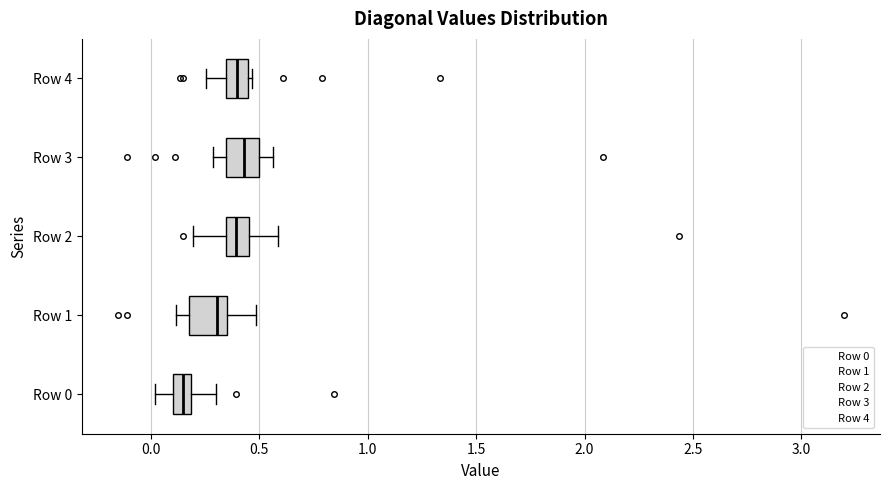

Reading bottom to top, transcribe this box plot: for each box, give where its median line is, the range the box spans, and where its two whiskers end, as read against the x-axis. The values are not printed on the chart, so give them approximately, as read against the axis.

Row 0: median 0.15, box 0.10 to 0.20, whiskers 0.00 to 0.30
Row 1: median 0.30, box 0.20 to 0.35, whiskers 0.10 to 0.50
Row 2: median 0.40, box 0.35 to 0.45, whiskers 0.20 to 0.60
Row 3: median 0.45, box 0.35 to 0.50, whiskers 0.30 to 0.55
Row 4: median 0.40, box 0.35 to 0.45, whiskers 0.25 to 0.45 (just right of the box's right edge)